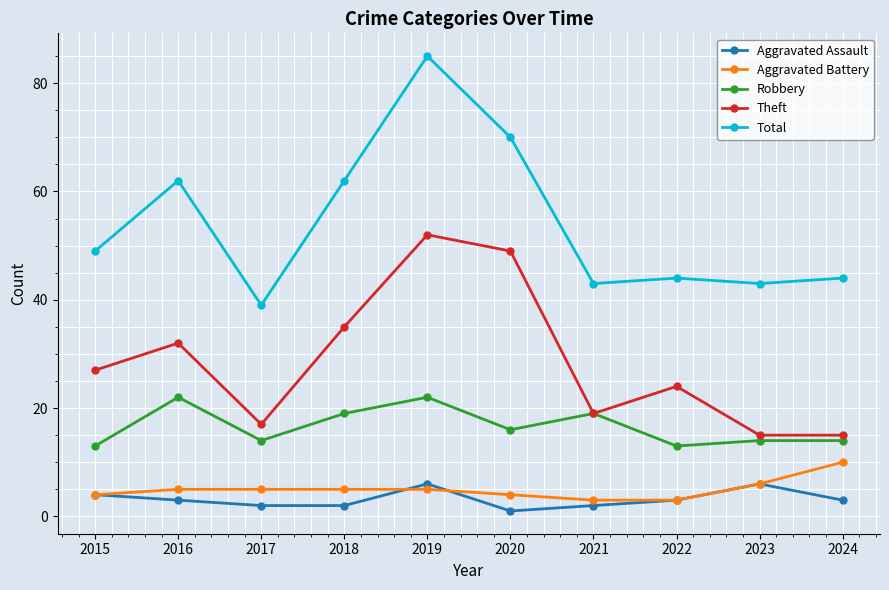

In Aggravated Assault, how many points are higher than both neighbors (excluding endpoints)?

2